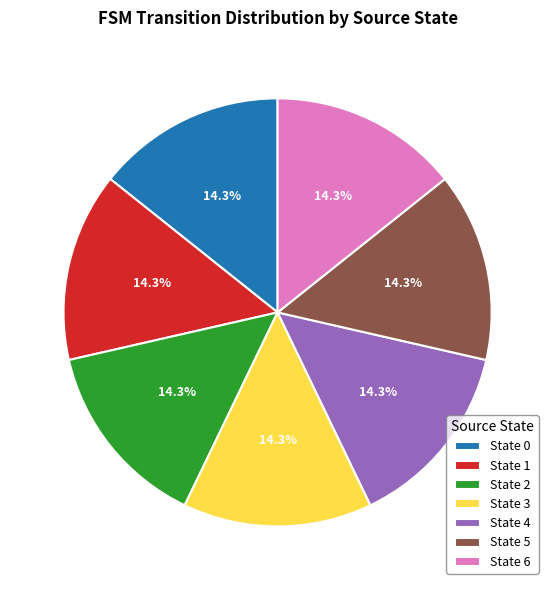

To the nearest percent, what is the difference between the largest and smallest slice percentages?

0%